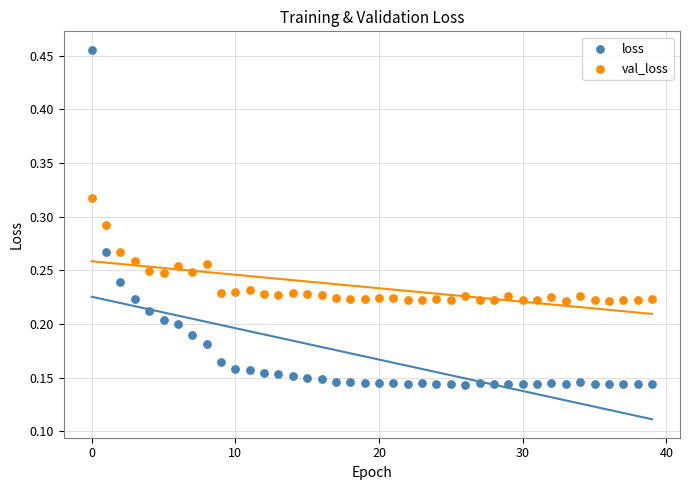

Which series reaches the minimum Y coordinate?

loss